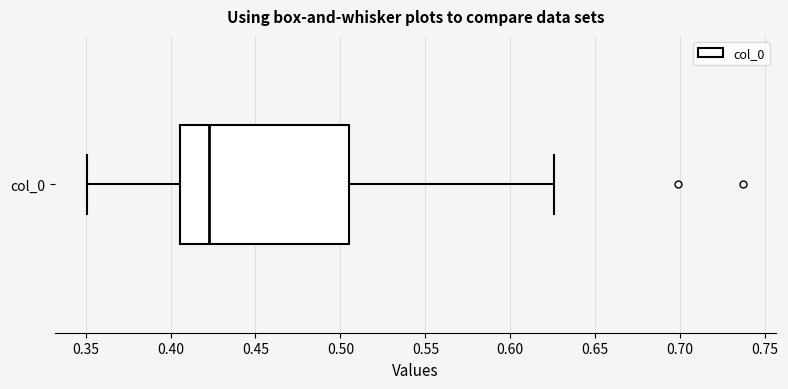

Read this box plot against the x-axis: the position of the median line, the range covered by the box, and the ends of both whiskers. The values are not printed on the chart, so give them approximately, as read against the axis.

median 0.425, box 0.405 to 0.505, whiskers 0.350 to 0.625